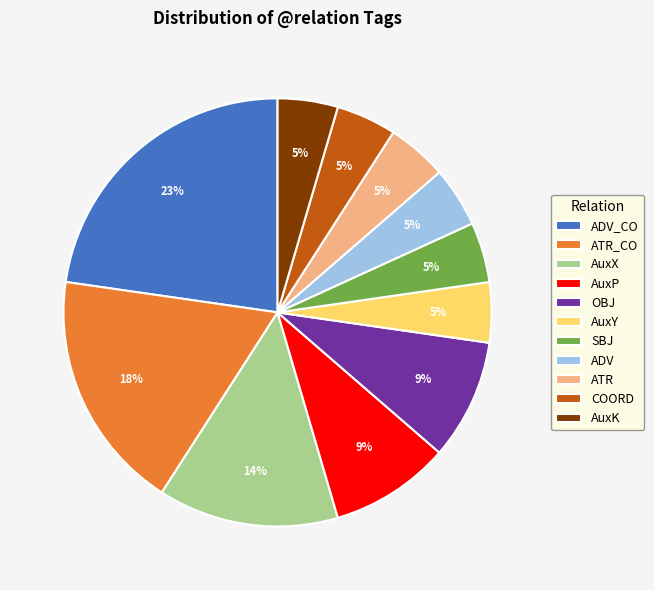

What percentage is the AuxP slice, to the nearest percent?

9%